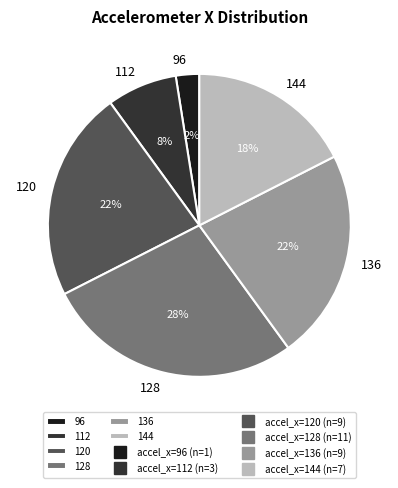

Is 112 the majority of the pie?

No